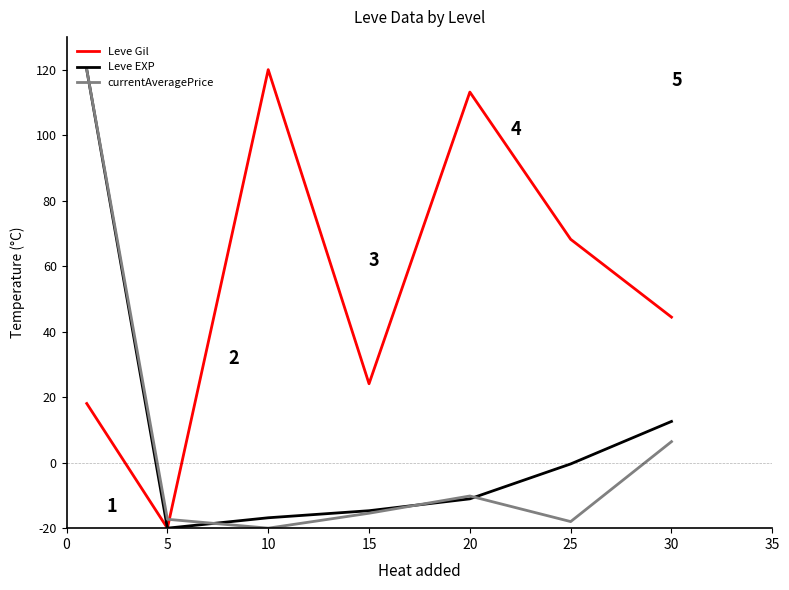

How many values in Leve Gil are above zero?

6